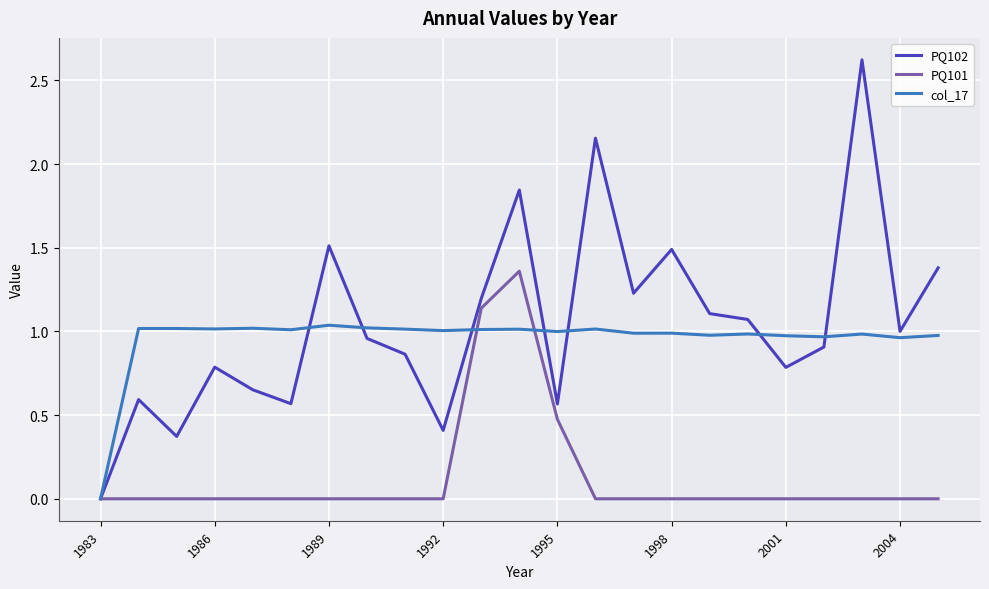

Rank the series by their maximum value, from highest to lowest.

PQ102, PQ101, col_17